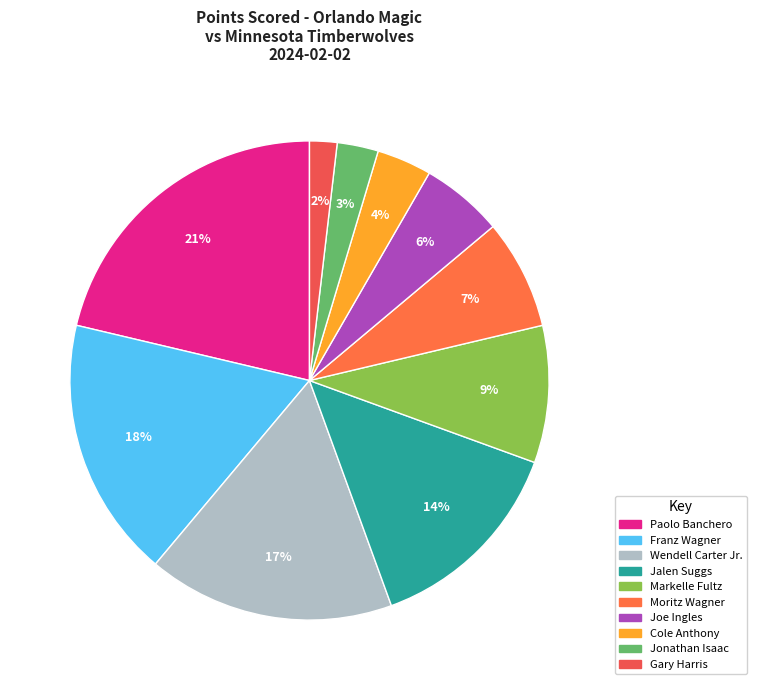

How many segments does this pie chart have?

10